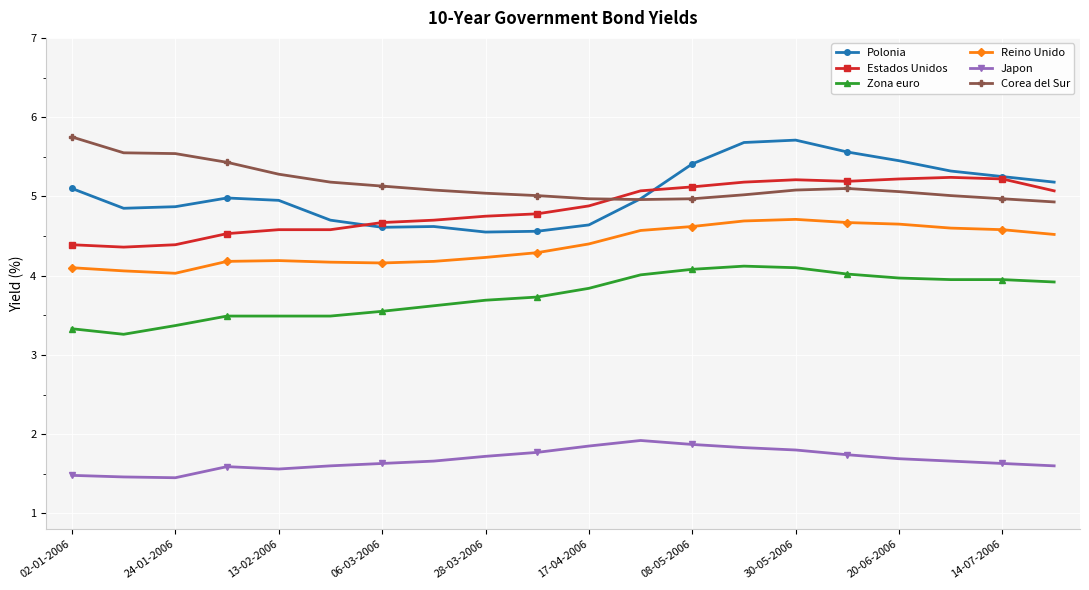

What is the value of the Zona euro point at the 18th from the left?

4.0